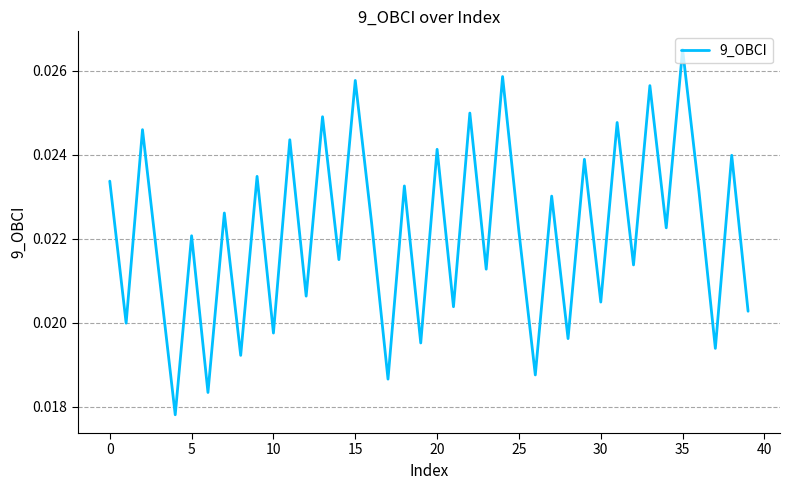

What is the label of the 5th point from the right?

35